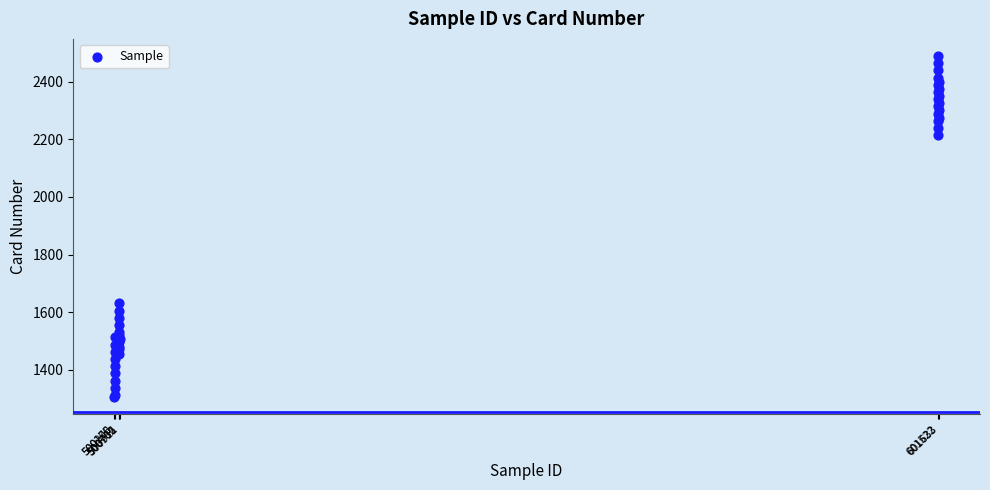

What Y value in the scatter plot is closest to 1897?

1631